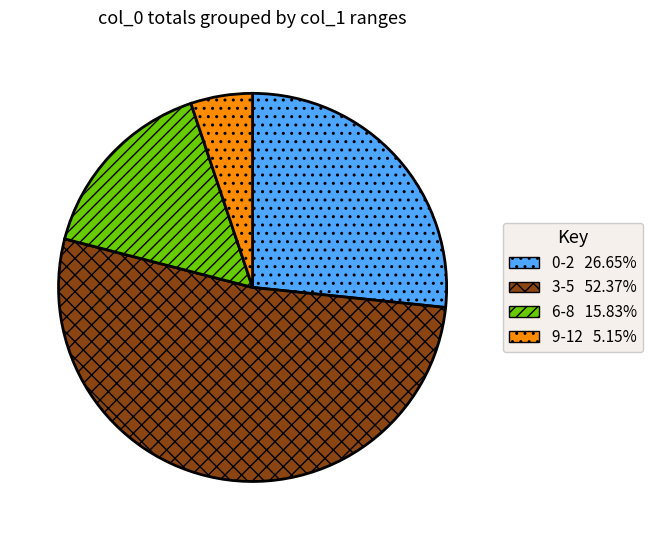

Does any single category account for the majority?

Yes